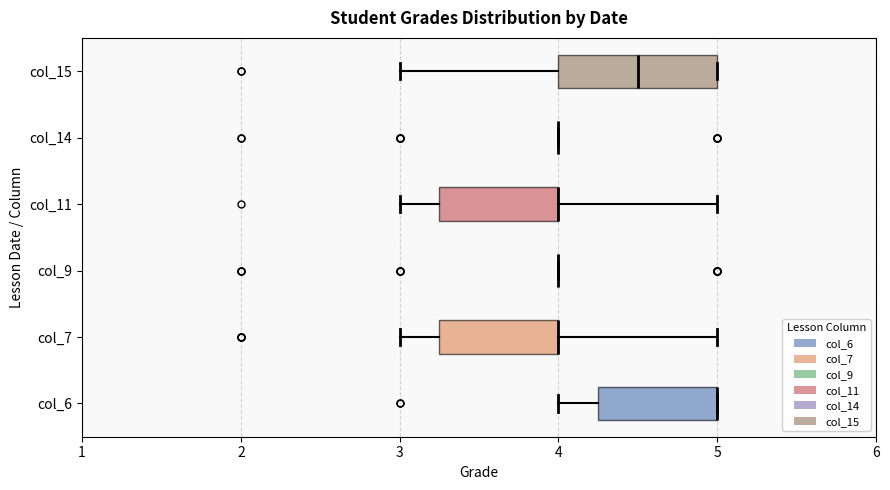

Where is the left edge of the box for col_6 on the x-axis? The values are not printed on the chart, so give them approximately, as read against the axis.

4.3